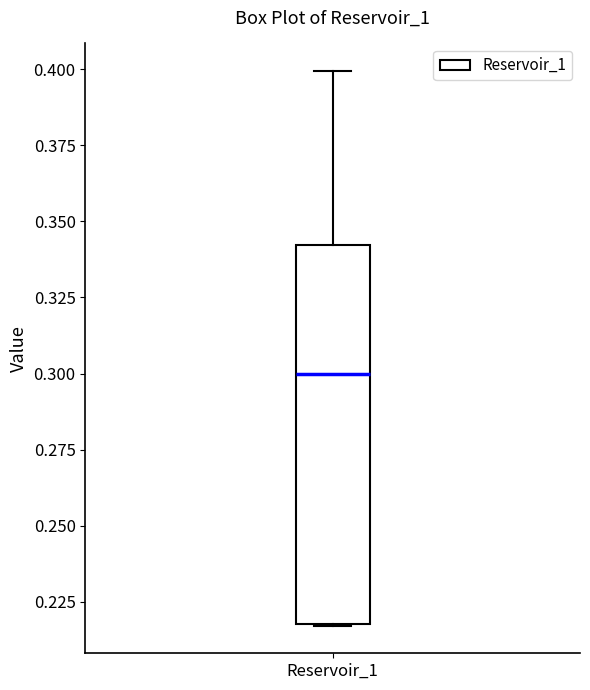

Read this box plot against the y-axis: the position of the median line, the range covered by the box, and the ends of both whiskers. The values are not printed on the chart, so give them approximately, as read against the axis.

median 0.300, box 0.220 to 0.340, whiskers 0.215 to 0.400